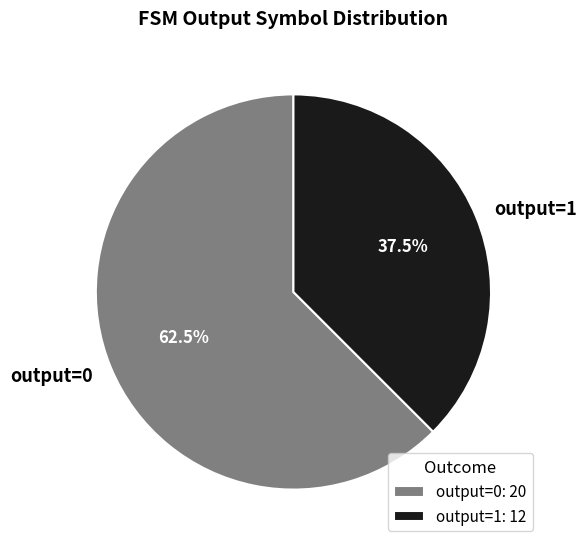

What is the ratio of the value at output=1 to the value at output=0?

0.6